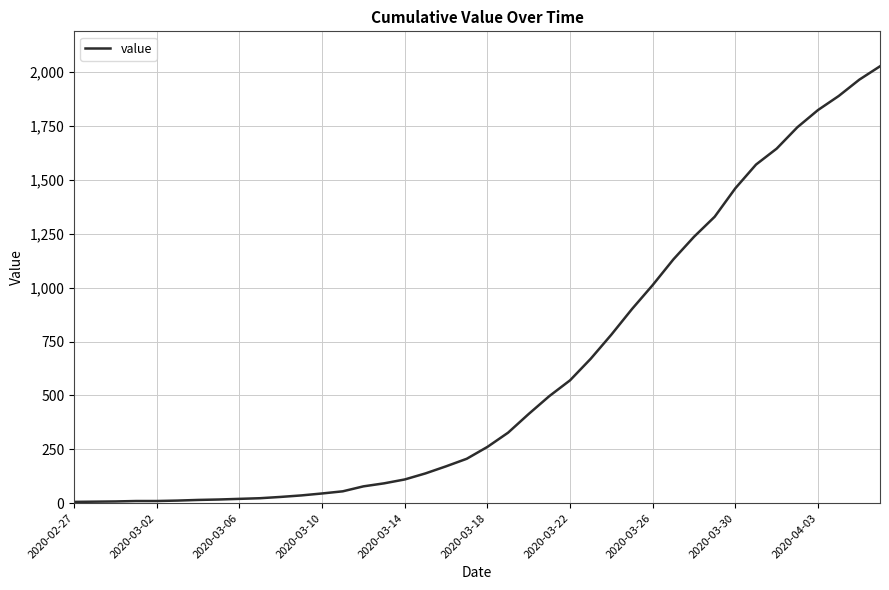

What is the greatest value displayed?

2027